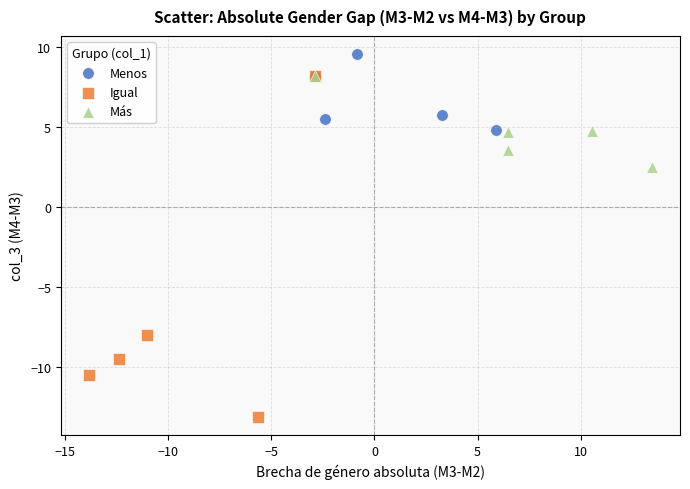

Which series has the widest spread of Y values?

Igual